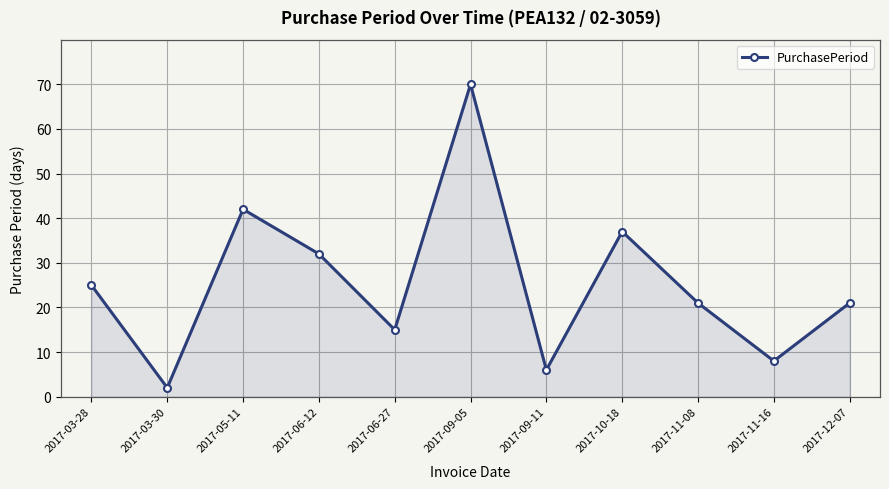

True or false: the data shows 15 at 2017-06-27.

True